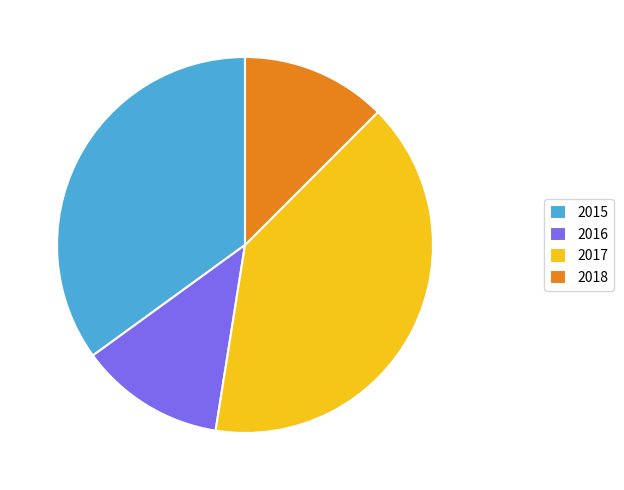

What is the ratio of the value at 2017 to the value at 2016?

3.2